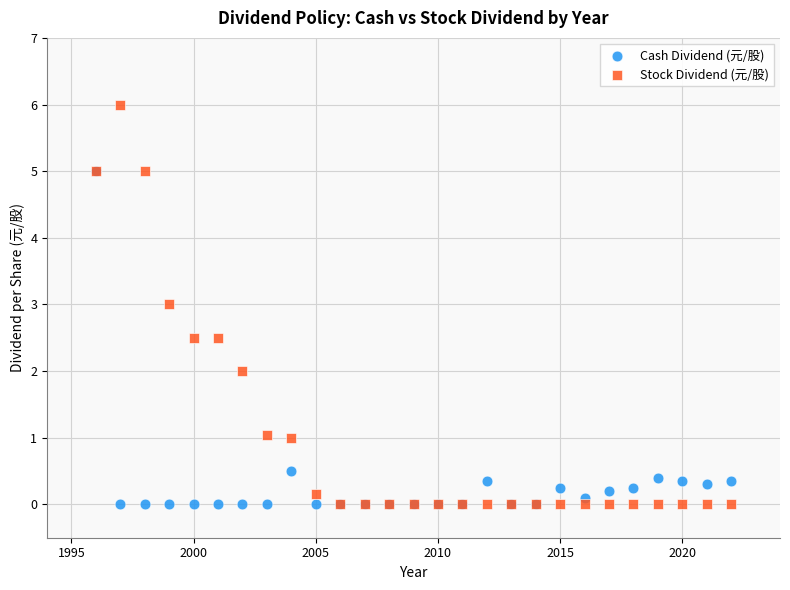

What are all the series names shown in the legend?

Cash Dividend (元/股), Stock Dividend (元/股)